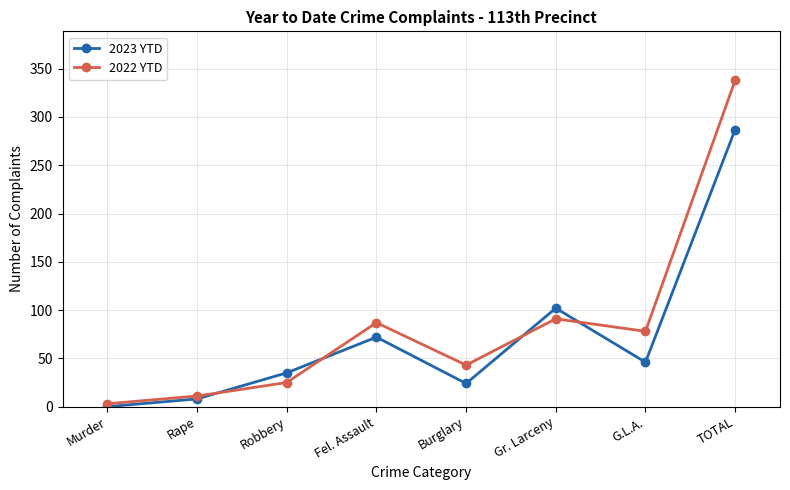

At which label does 2023 YTD first exceed 46?

Fel. Assault